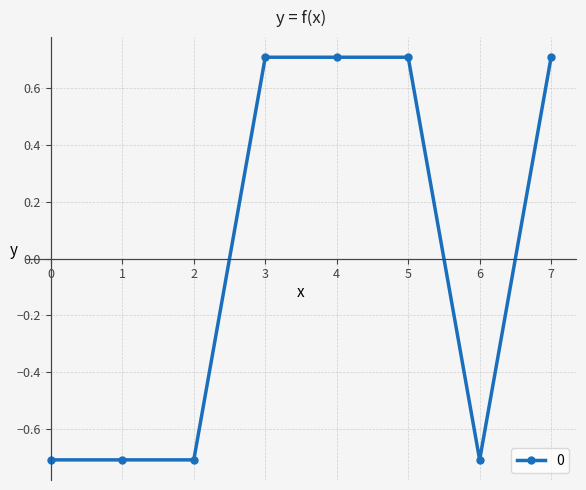

Count the values in the range 0 to 1.

4